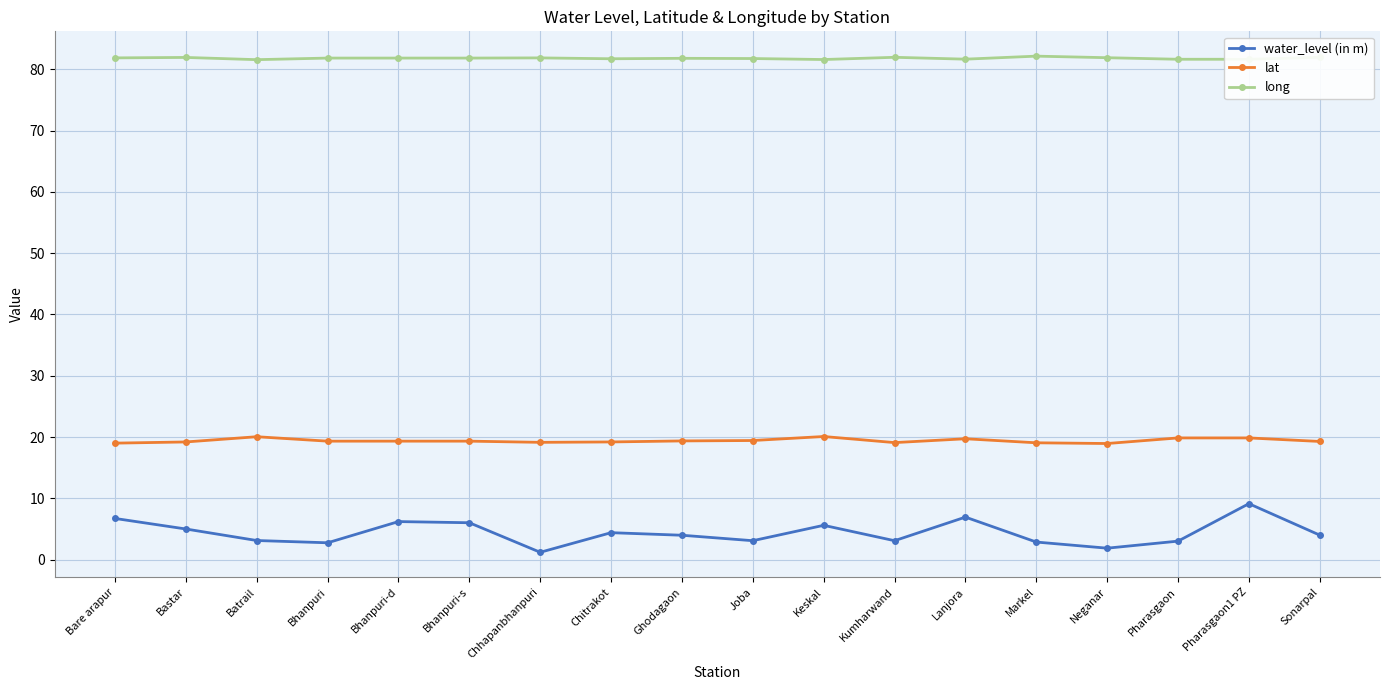

What is the sum of all water_level (in m) values?

79.0